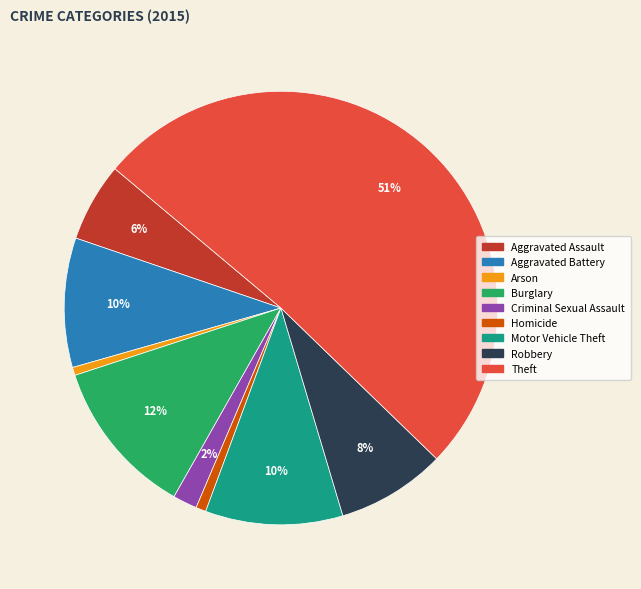

To the nearest percent, what is the difference between the Theft and Motor Vehicle Theft slice percentages?

41%